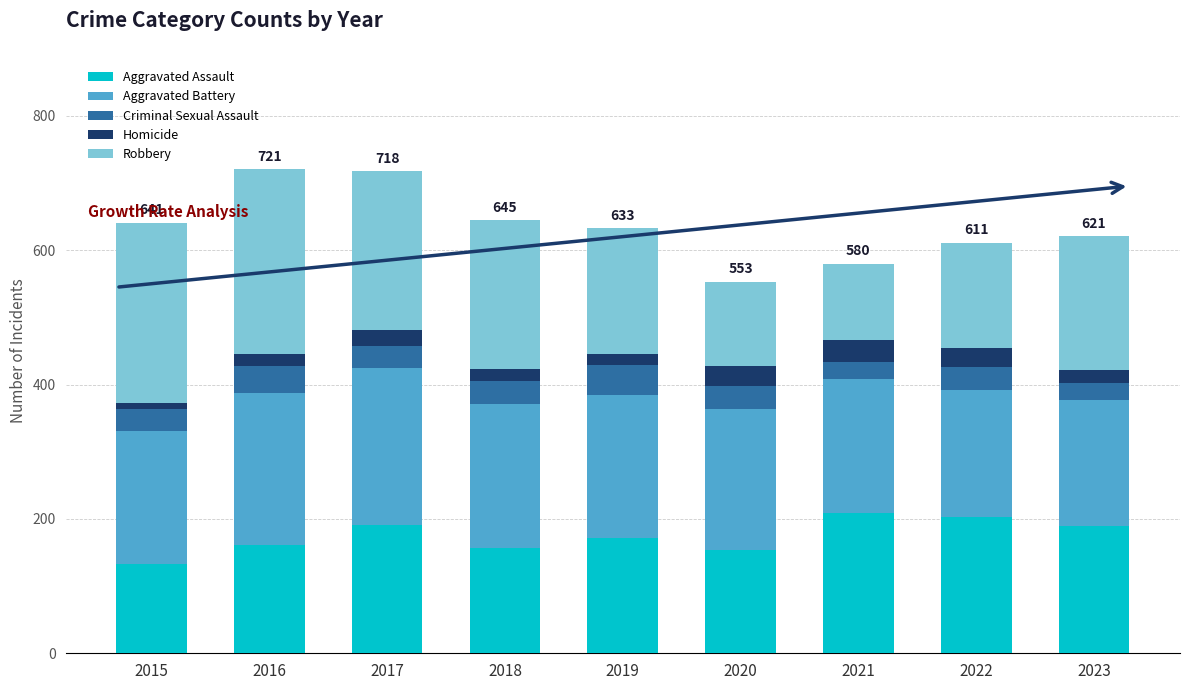

At which label does Aggravated Assault reach its minimum?

2015